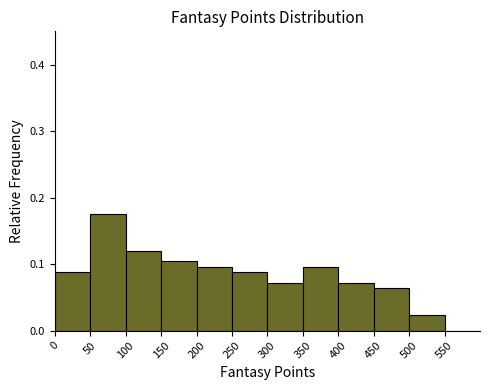

Over which range of the x-axis is the bar tallest?

50 to 100